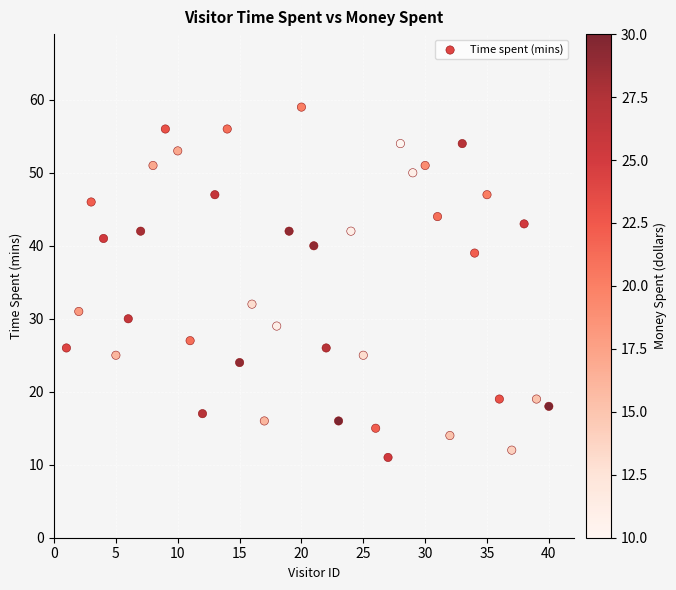

What Y value in the scatter plot is closest to 35?

32